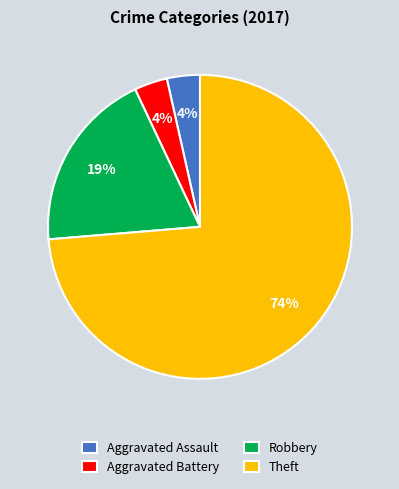

Combined, do Aggravated Assault and Theft account for over 50%?

Yes